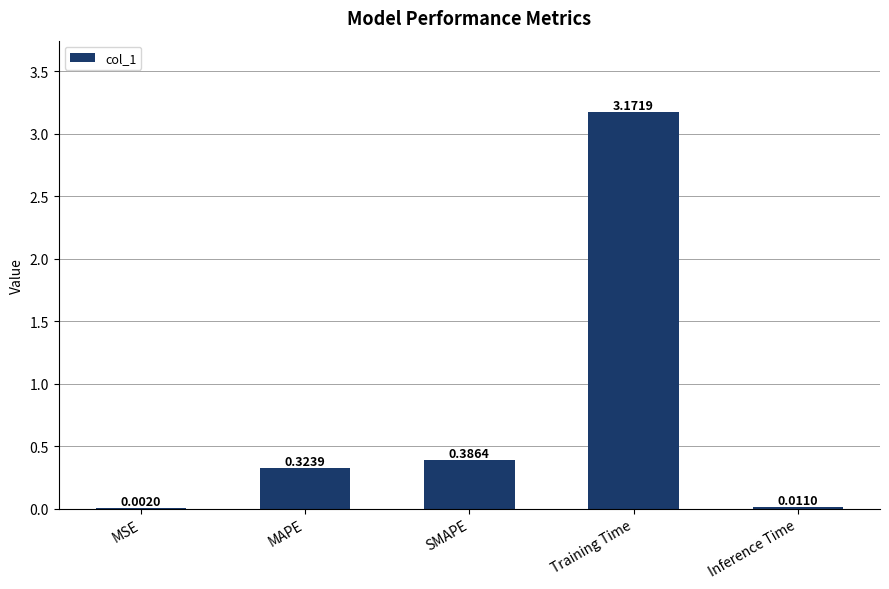

Between Inference Time and SMAPE, which is larger?

SMAPE